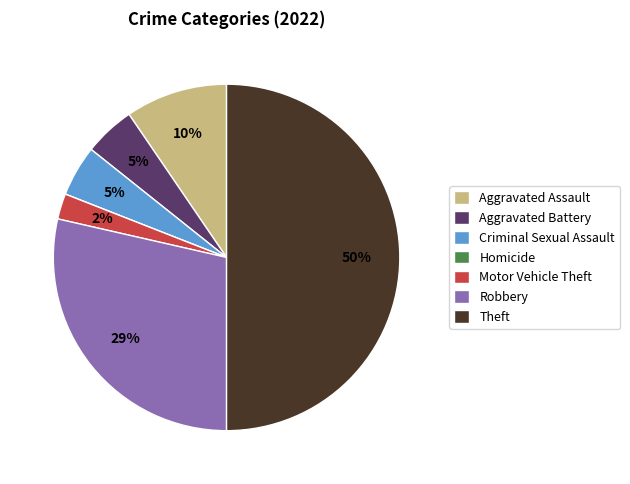

Does Motor Vehicle Theft account for over 50% of the chart?

No